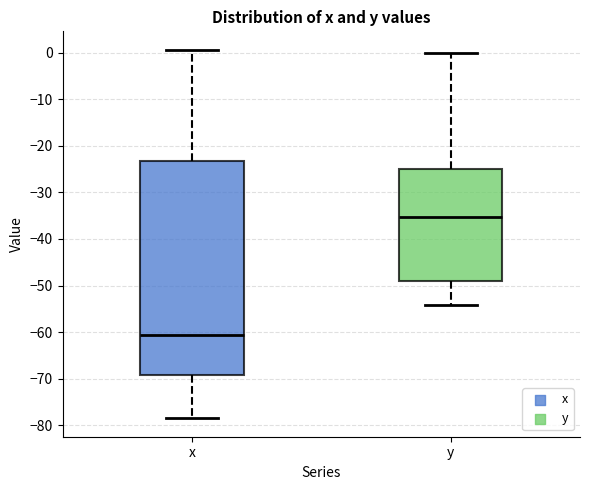

Reading left to right, read every box against the y-axis: the position of its median line, the range the box covers, and the ends of its whiskers. The values are not printed on the chart, so give them approximately, as read against the axis.

x: median -61, box -69 to -23, whiskers -78 to 1
y: median -35, box -49 to -25, whiskers -54 to 0